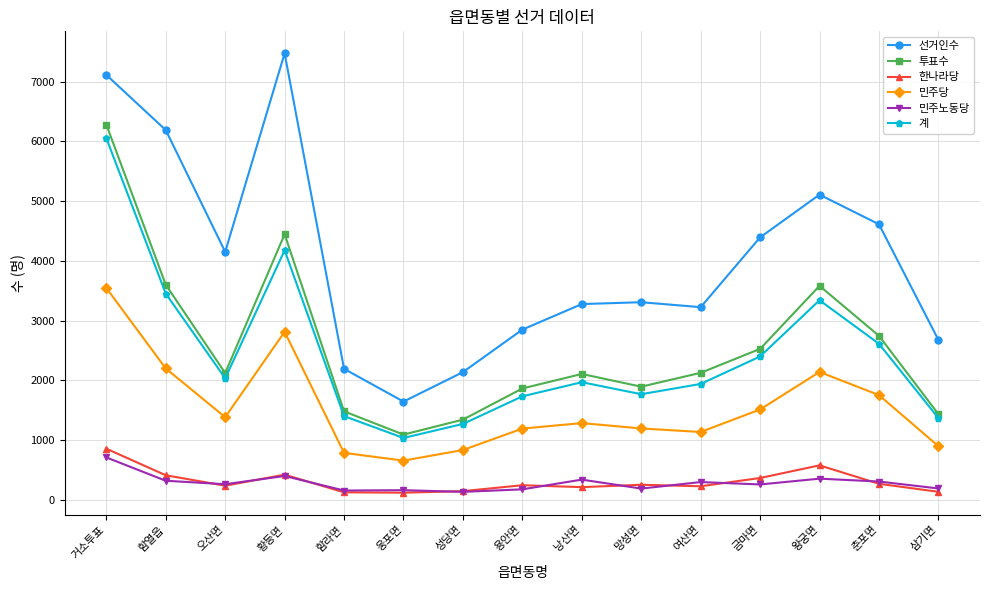

Read the 계 value at 오산면.

2033